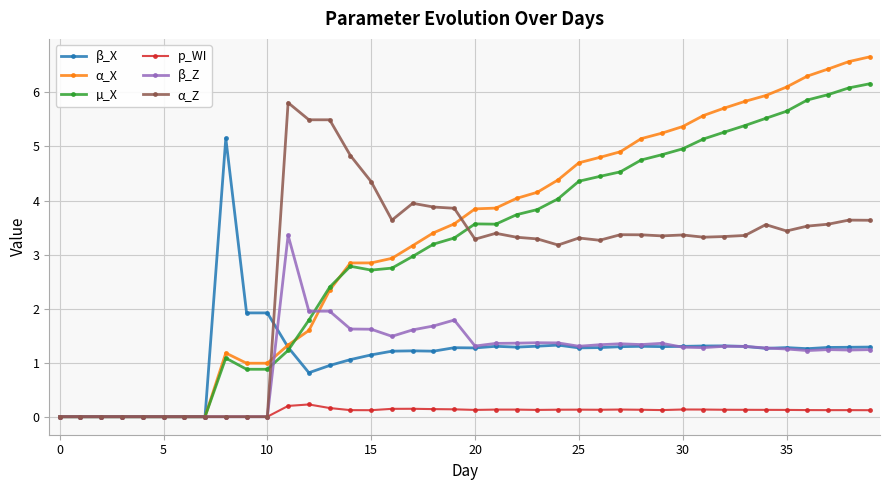

Rank the series by their maximum value, from highest to lowest.

α_X, µ_X, α_Z, β_X, β_Z, p_WI